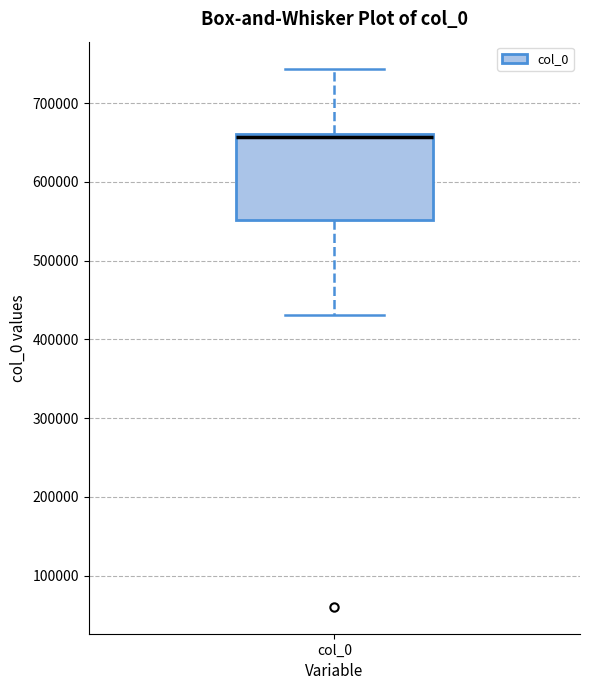

Read this box plot against the y-axis: the position of the median line, the range covered by the box, and the ends of both whiskers. The values are not printed on the chart, so give them approximately, as read against the axis.

median 660000 (drawn on the box's upper edge), box 550000 to 660000, whiskers 430000 to 740000